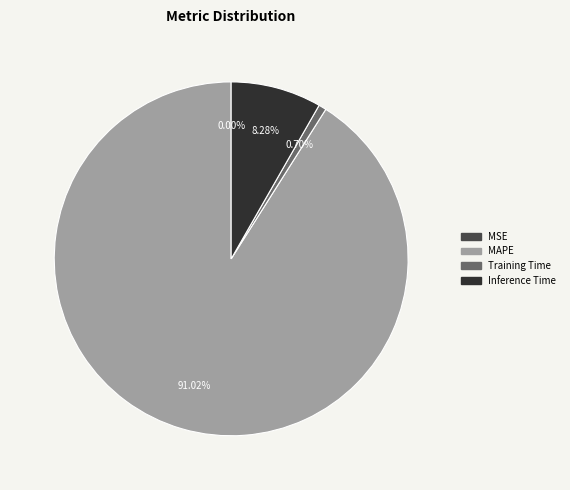

Does any single category account for the majority?

Yes